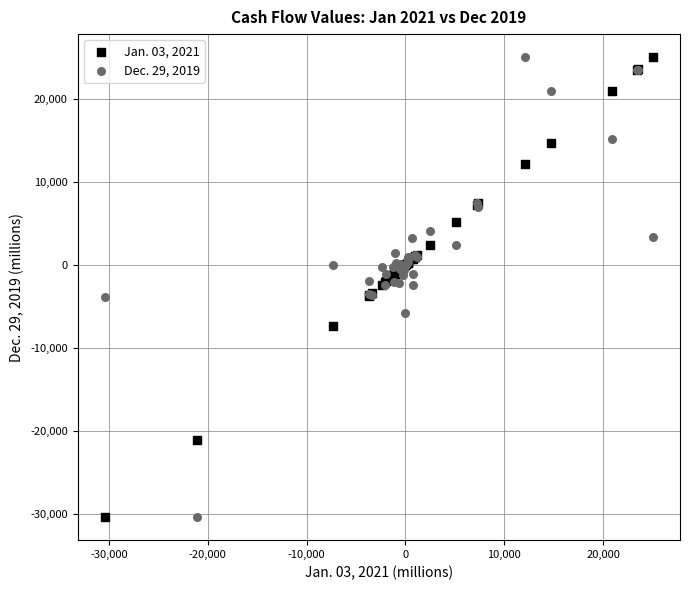

What is the X range (max minus min) for the scatter plot?

55400